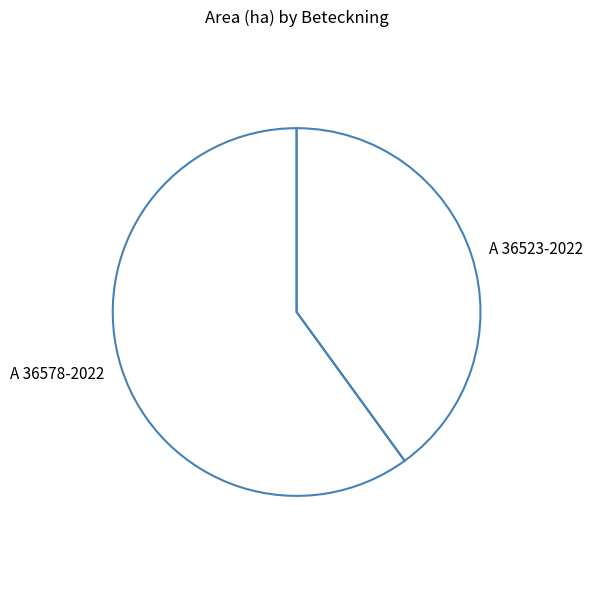

Is it true that A 36523-2022 is 40% of the pie?

True